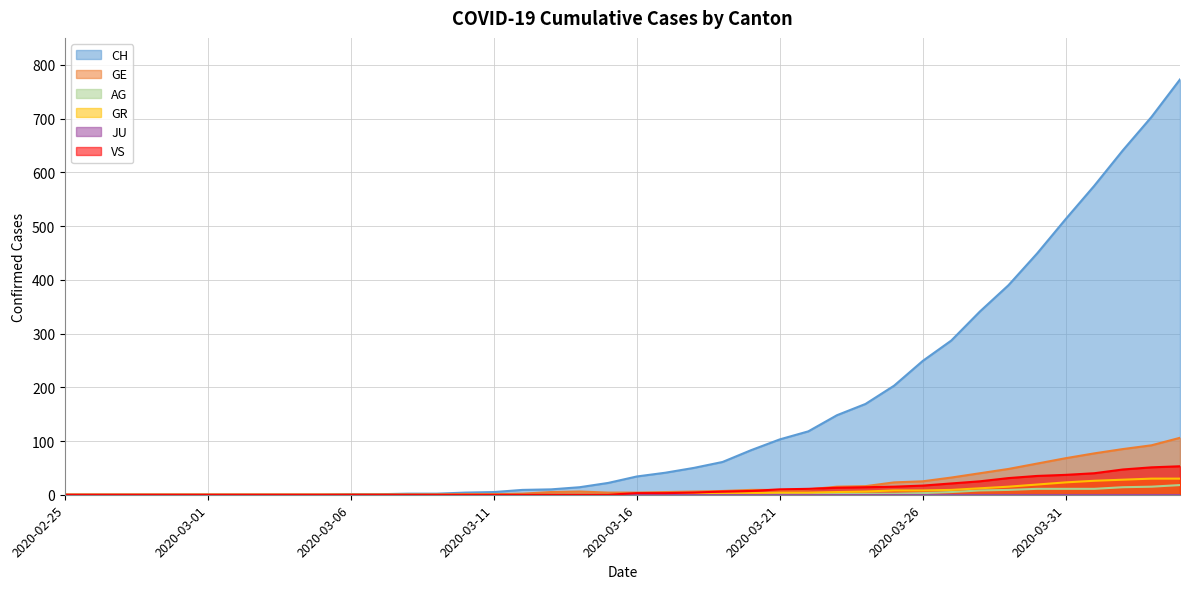

Where does the VS series first go above 3?

2020-03-18